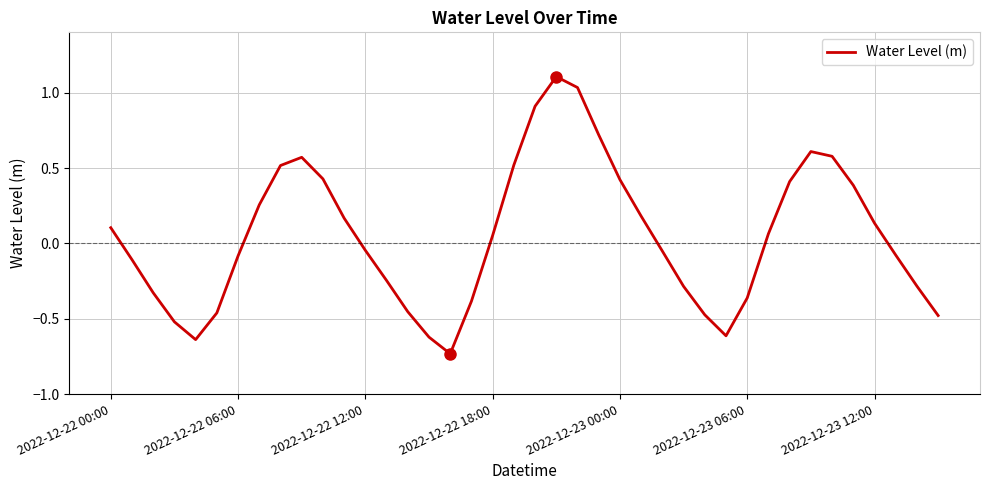

How many lines are shown in the chart?

1